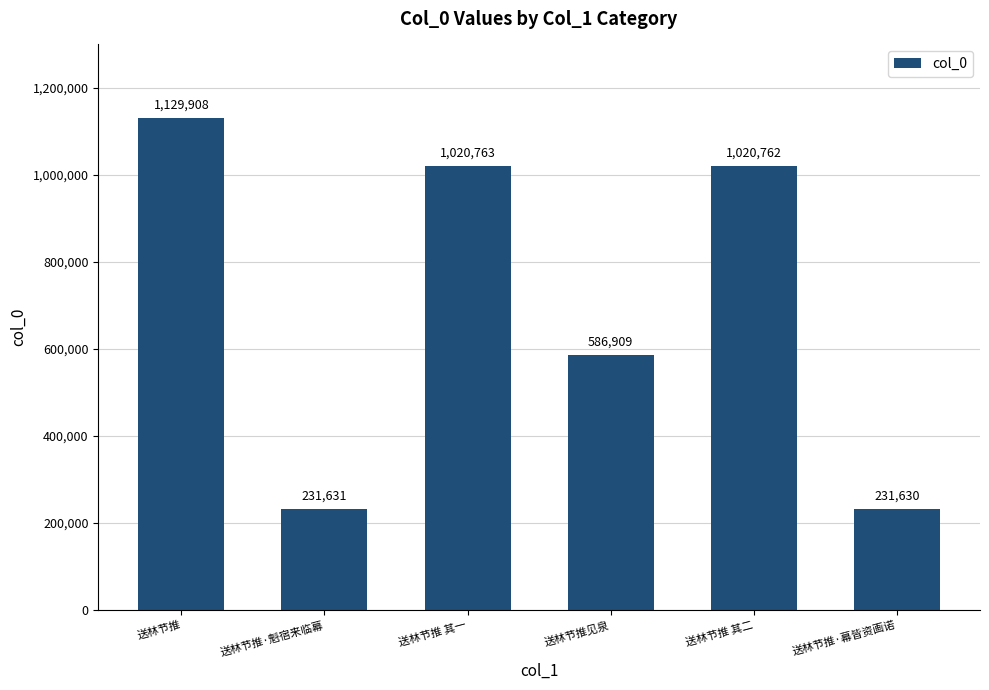

Between 送林节推见泉 and 送林节推 其二, which is larger?

送林节推 其二